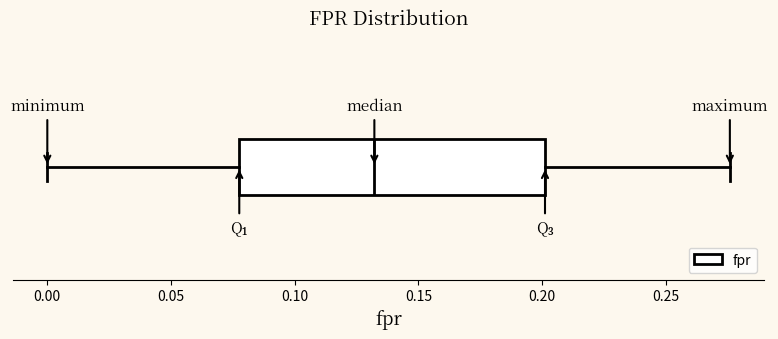

Transcribe this box plot: give where the median line is, the range the box spans, and where the two whiskers end, as read against the x-axis. The values are not printed on the chart, so give them approximately, as read against the axis.

median 0.130, box 0.080 to 0.200, whiskers 0.000 to 0.275